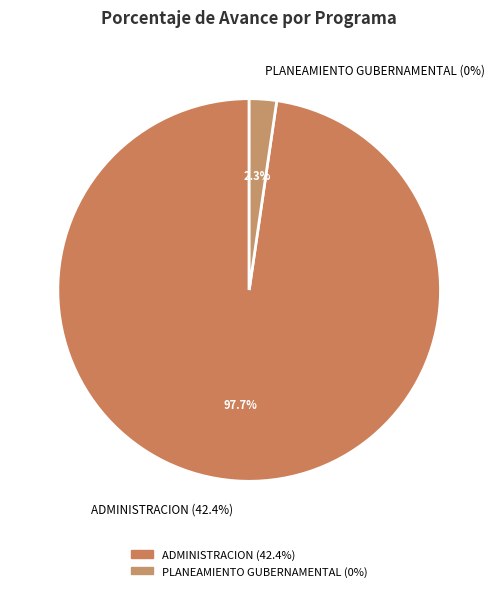

True or false: ADMINISTRACION (42.4%) accounts for 99% of the total.

False